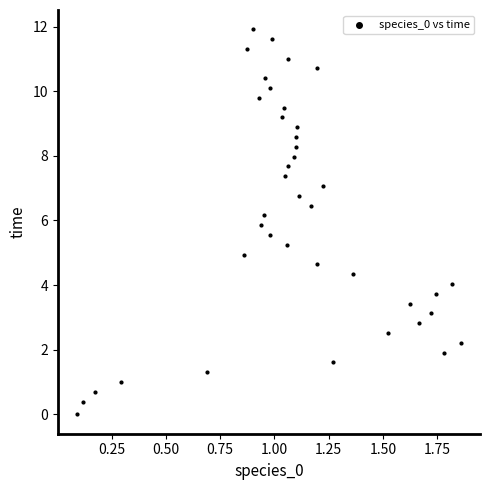

What is the range of X values (max minus min)?

1.8